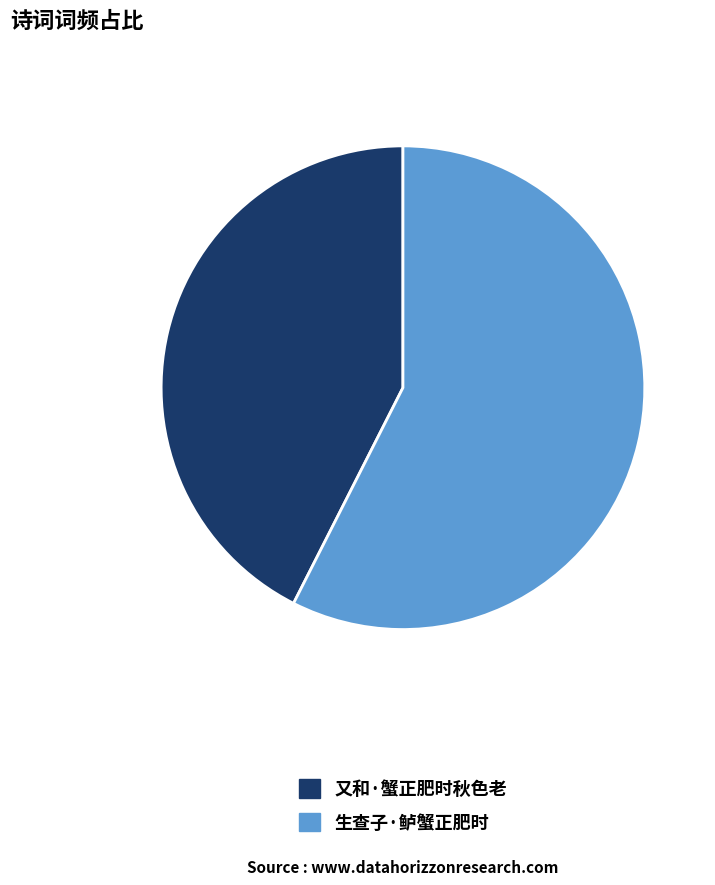

Is 又和·蟹正肥时秋色老 the majority of the pie?

No